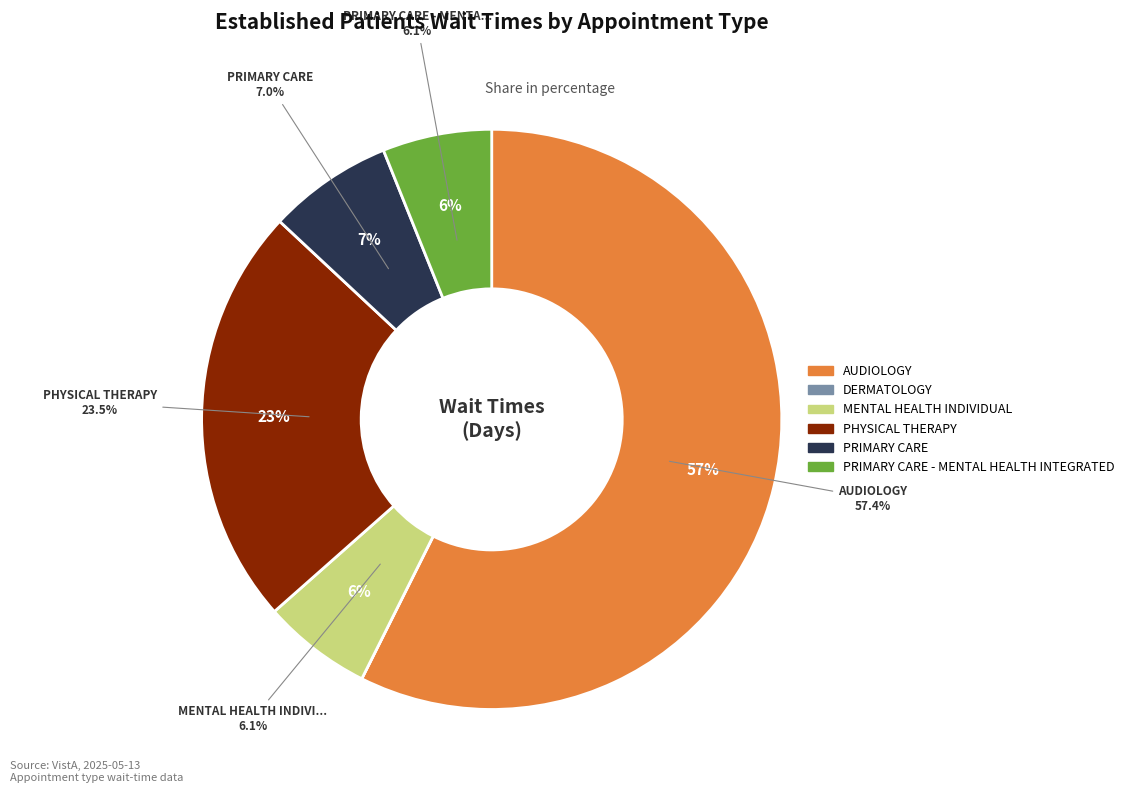

To the nearest percent, what is the difference between the DERMATOLOGY and PRIMARY CARE slice percentages?

7%